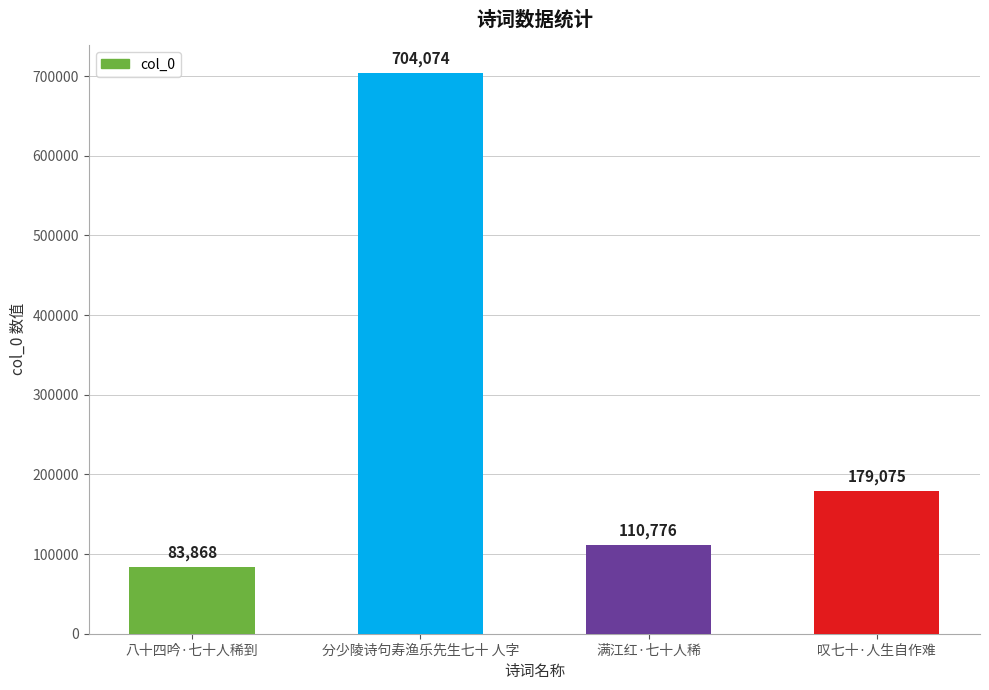

Which has a higher value, 叹七十·人生自作难 or 分少陵诗句寿渔乐先生七十 人字?

分少陵诗句寿渔乐先生七十 人字